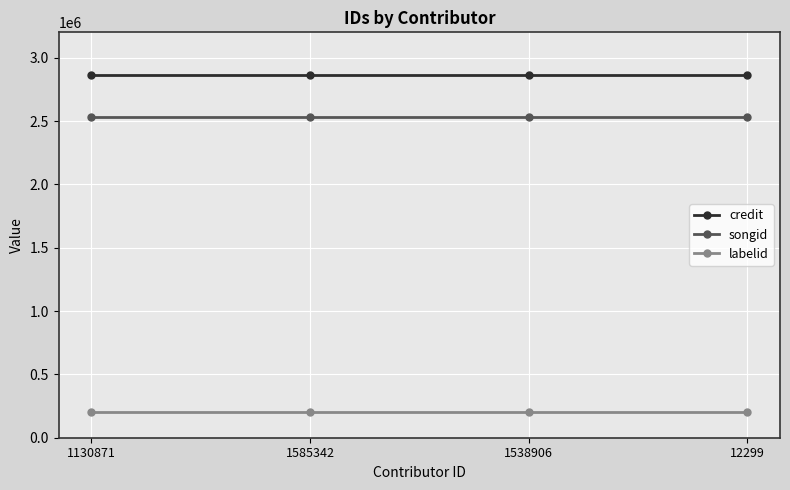

Rank the series at 1130871 from lowest to highest value.

labelid, songid, credit